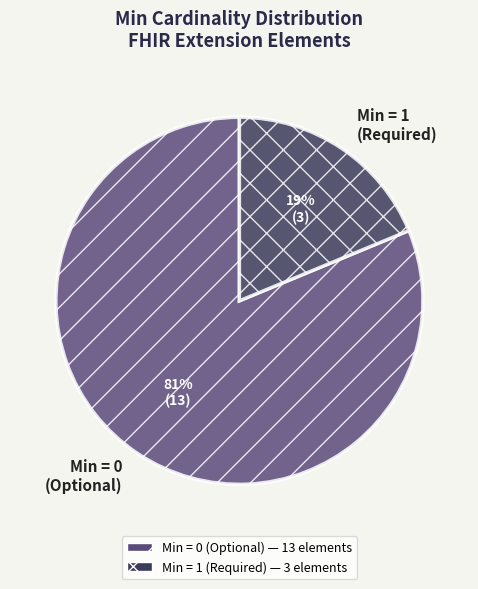

Does any single category account for the majority?

Yes